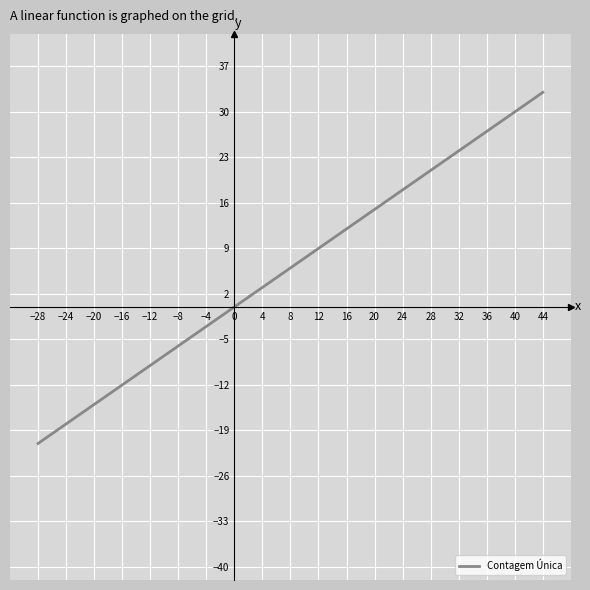

How many distinct data groups are displayed?

1